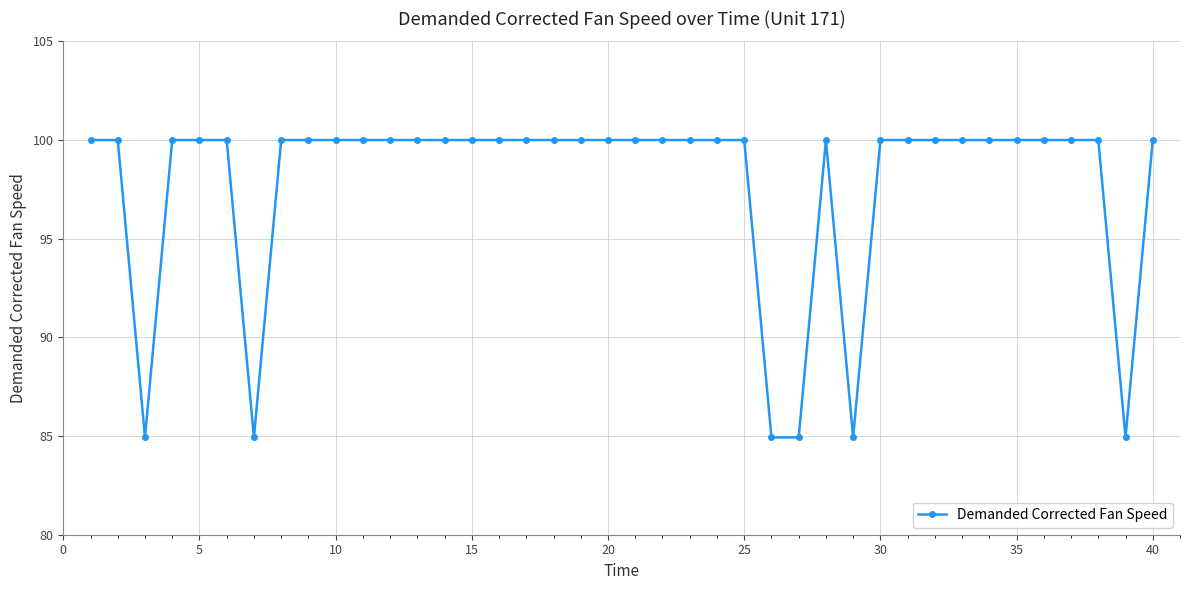

What is the value of the 24th point from the left?

100.0